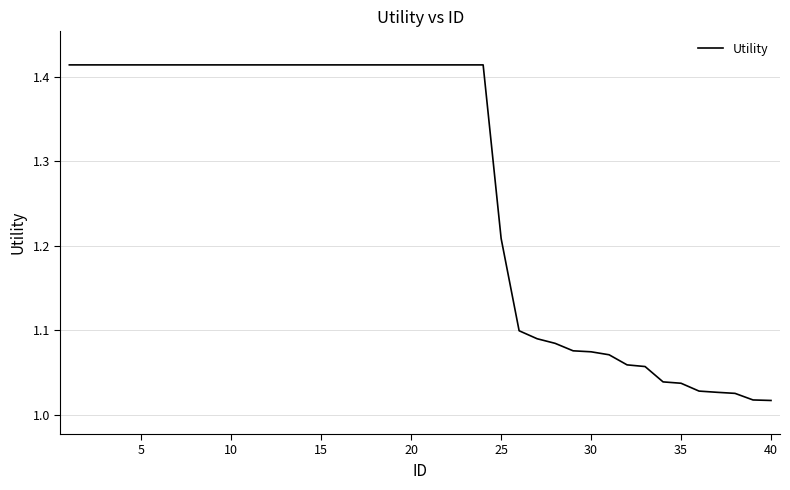

What is the difference between the maximum and minimum values?

0.4